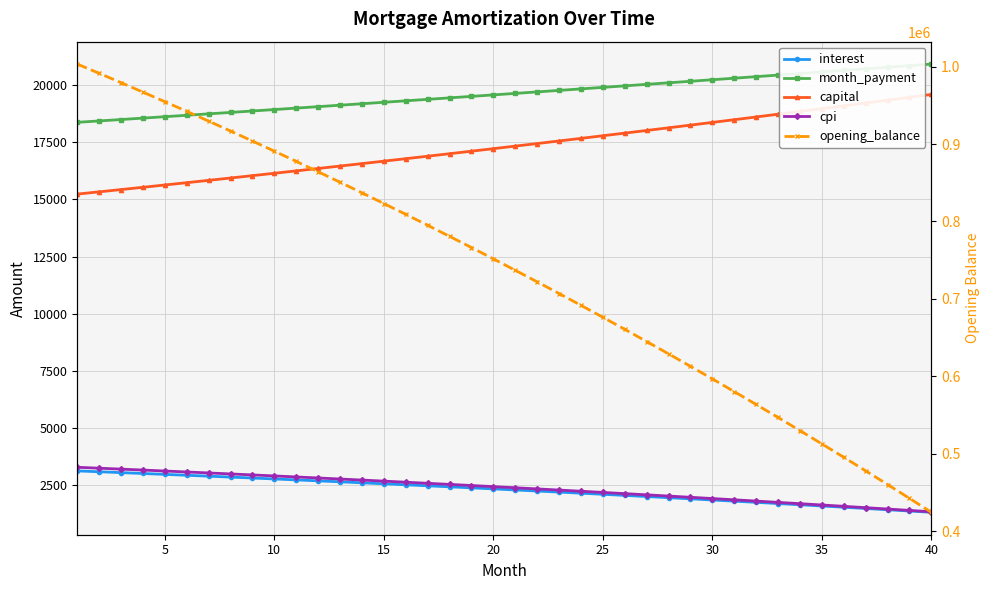

What is the value of the interest point at the 6th from the left?

2944.6